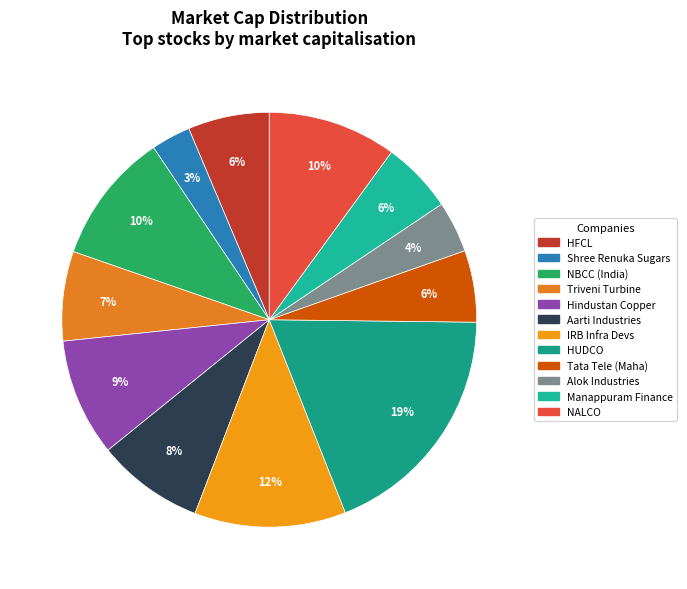

To the nearest percent, what percentage of the pie is Alok Industries?

4%